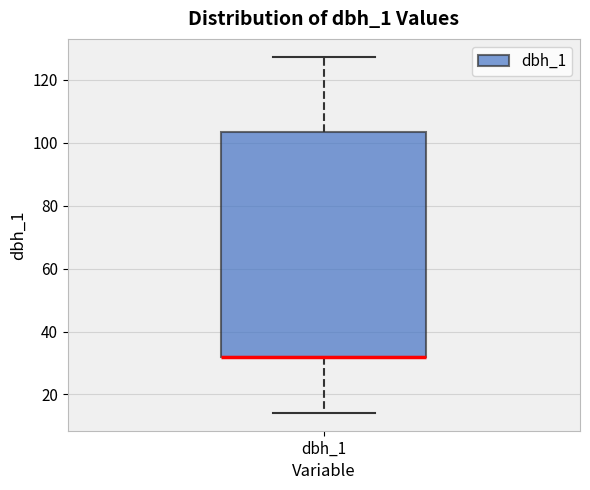

Where is the upper edge of the box for dbh_1 on the y-axis? The values are not printed on the chart, so give them approximately, as read against the axis.

104